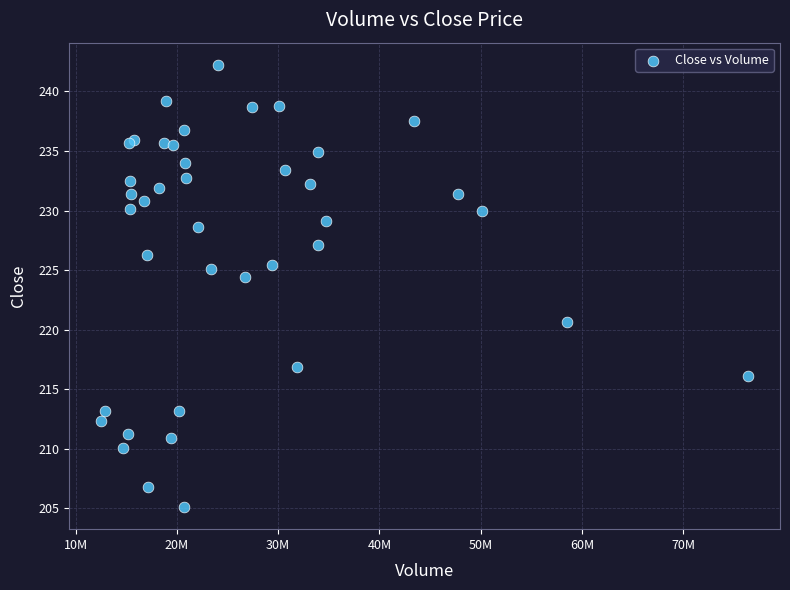

What Y value in the scatter plot is closest to 223?

224.4